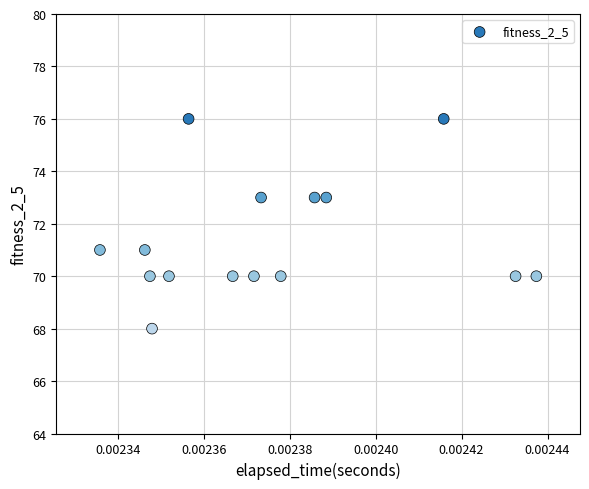

What is the range of Y values (max minus min)?

8